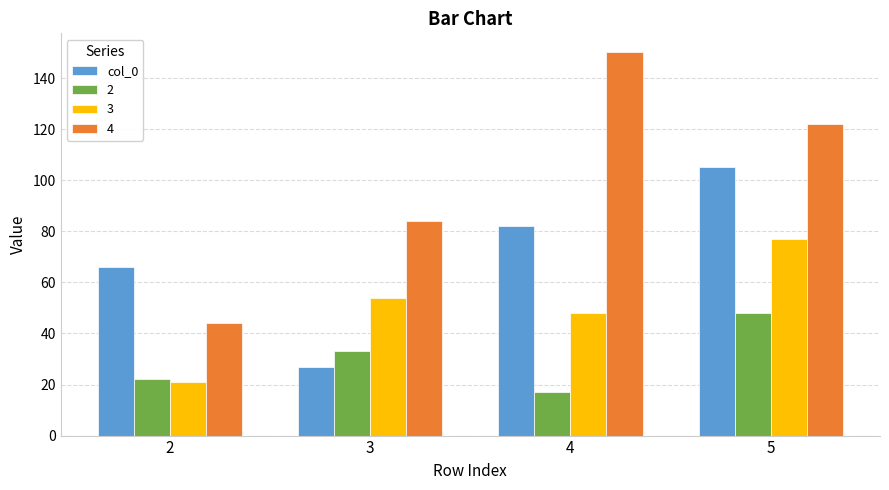

Count the number of categories in the chart.

4